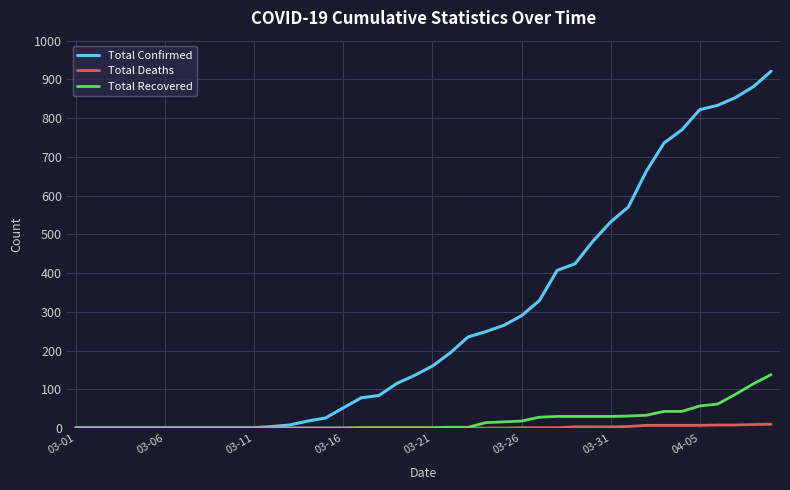

What is the greatest value displayed?

921